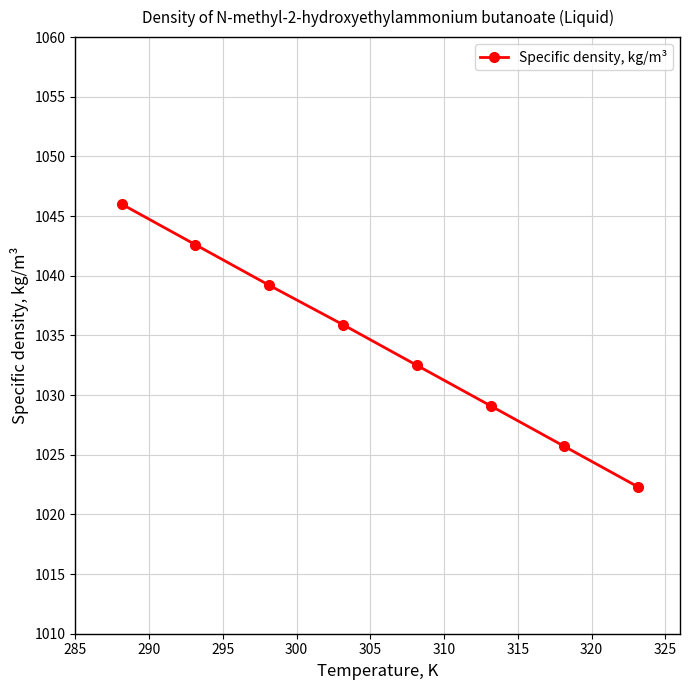

What is the minimum value shown in the chart?

1022.3